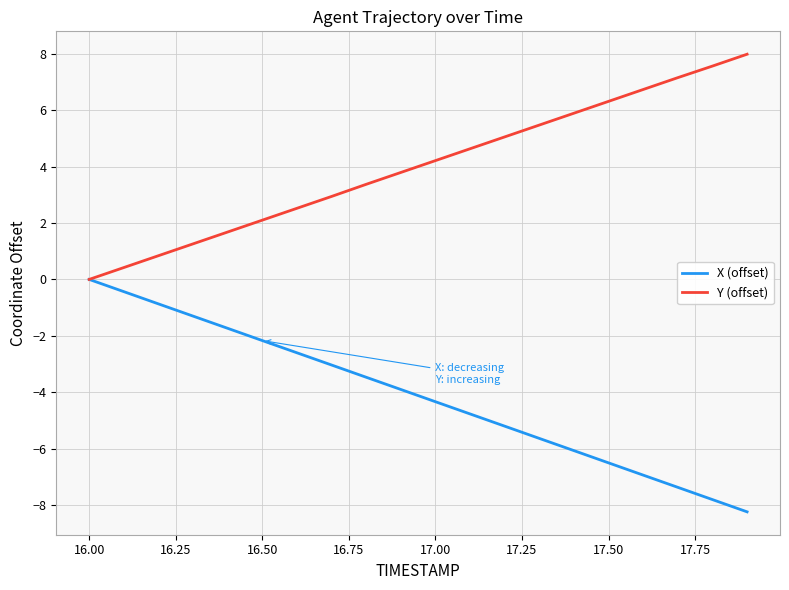

Which series has the largest total across all categories?

Y (offset)